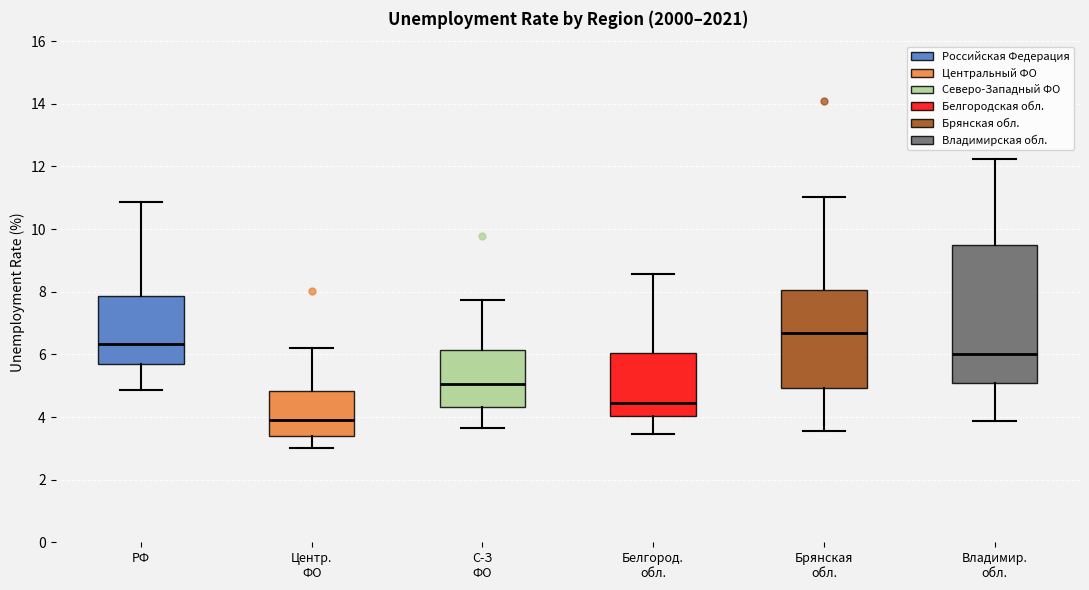

Which box's median line is the lowest?

Центр. ФО